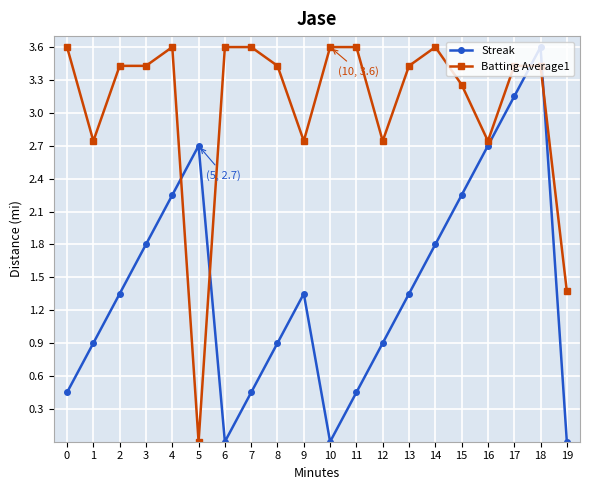

What is the sum of the Batting Average1 values at 11 and 8?

7.0